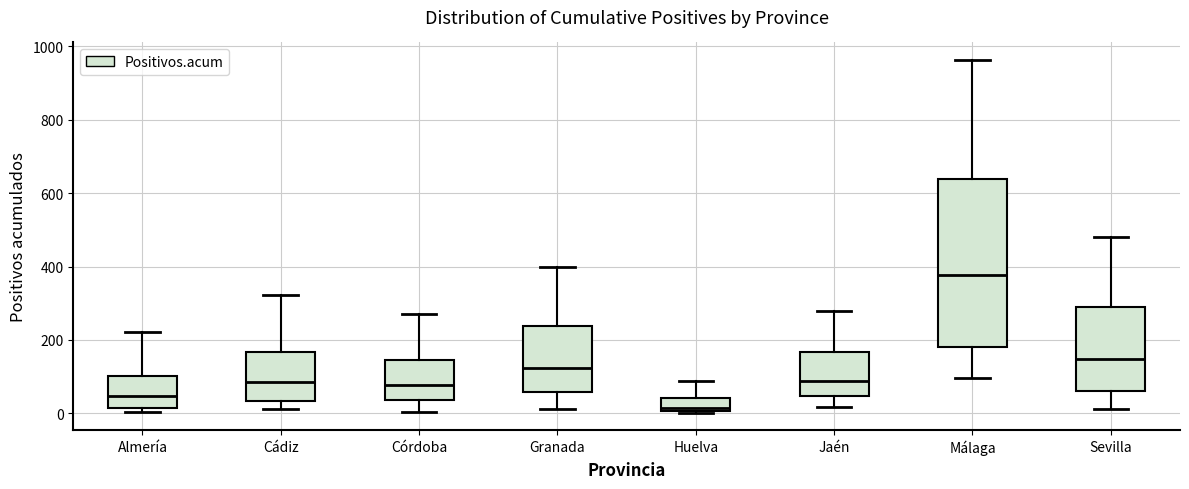

Where does the lower whisker of the box for Jaén end on the y-axis? The values are not printed on the chart, so give them approximately, as read against the axis.

20